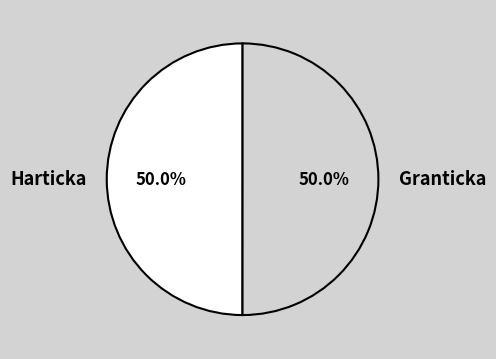

How many segments does this pie chart have?

2